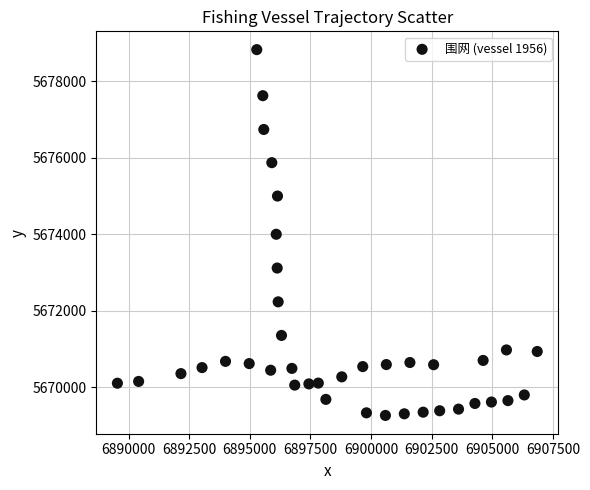

What is the range of Y values (max minus min)?

9558.7